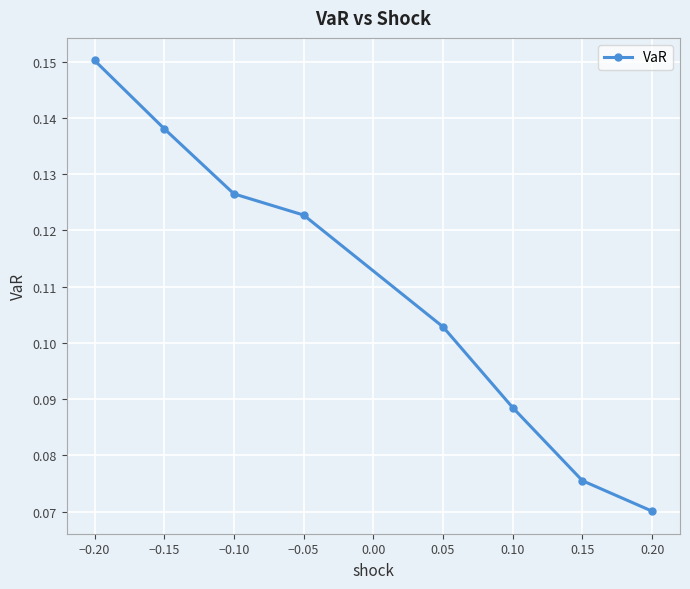

List the labels in order of value, smallest first.

0.20, 0.15, 0.10, 0.05, −0.05, −0.10, −0.15, −0.20